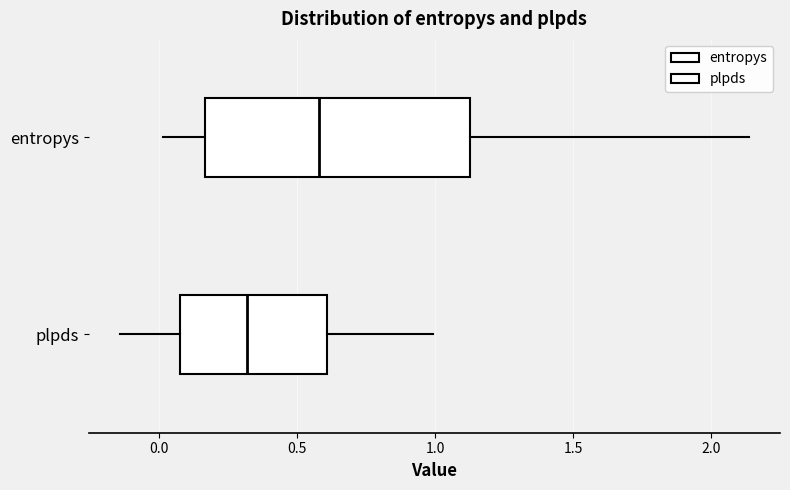

Where does the left whisker of the box for entropys end on the x-axis? The values are not printed on the chart, so give them approximately, as read against the axis.

0.00